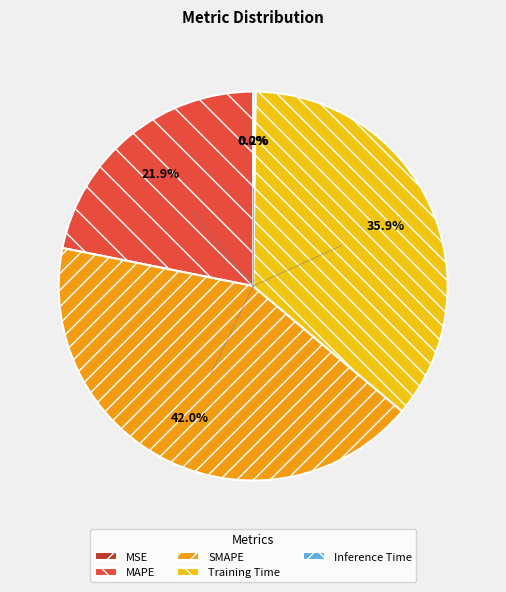

Which slice is the largest?

SMAPE